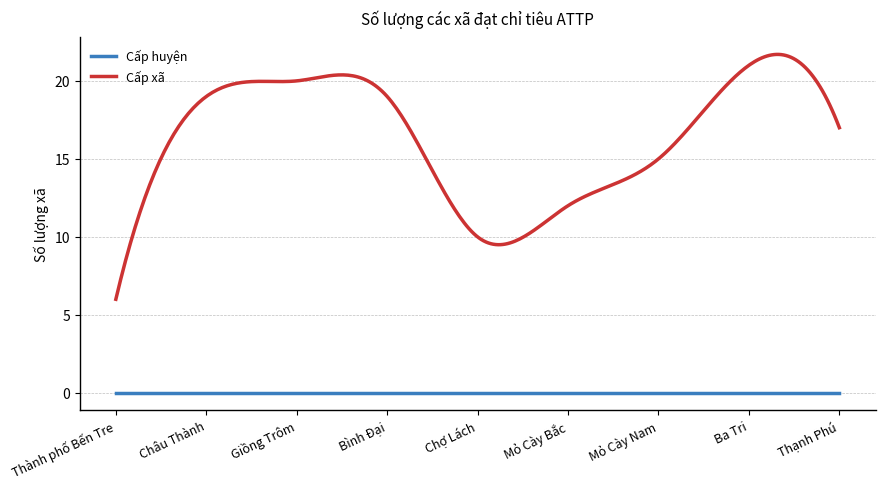

True or false: Cấp huyện and Cấp xã cross at least once.

False